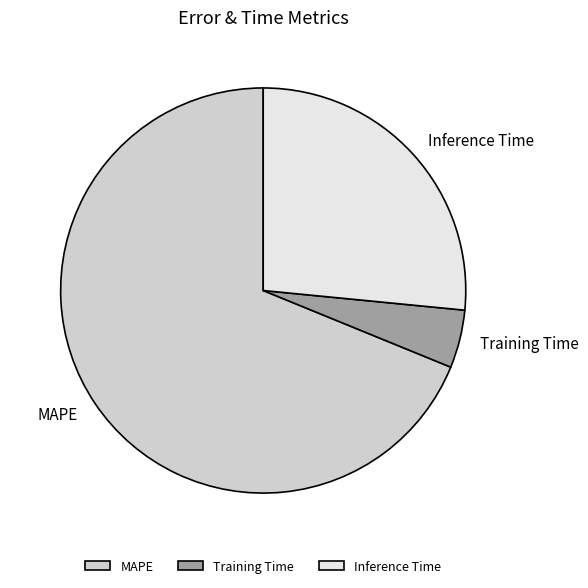

True or false: Inference Time accounts for 27% of the total.

True